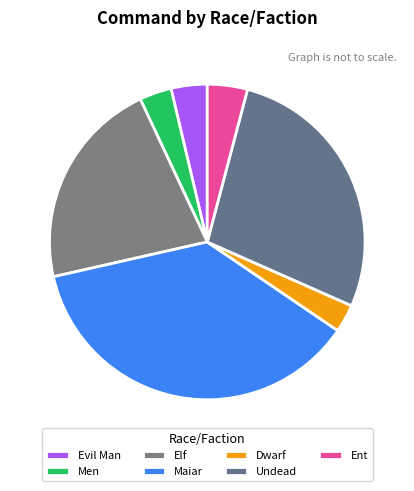

Approximately how many times larger is the value at Dwarf compared to Maiar?

0.1